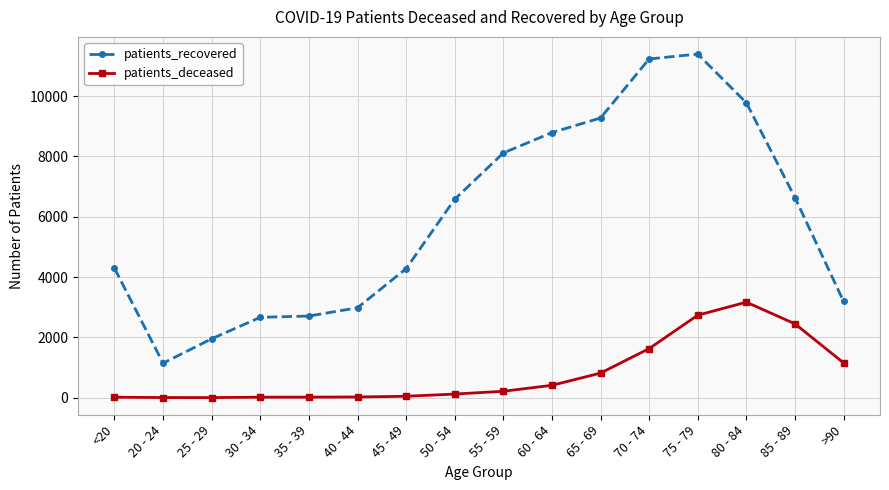

The value of patients_deceased at >90 is 1155. True or false?

True